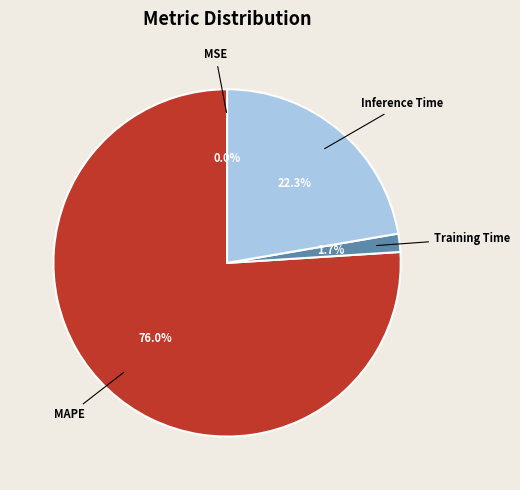

Combined, what portion of the pie is MAPE and Inference Time?

98.3%